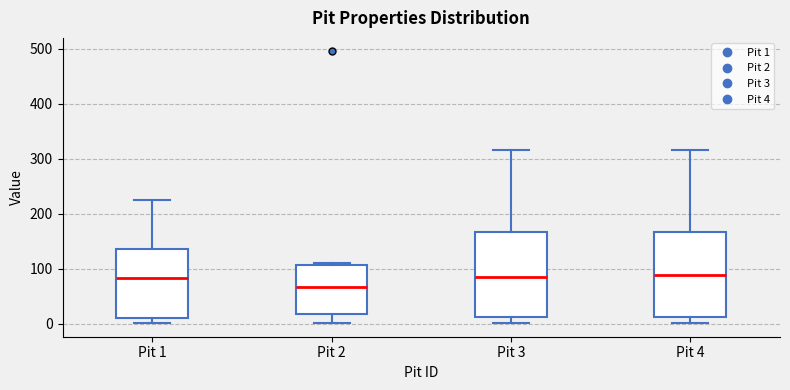

Reading left to right, transcribe this box plot: for each box, give where its median line is, the range the box spans, and where its two whiskers end, as read against the y-axis. The values are not printed on the chart, so give them approximately, as read against the axis.

Pit 1: median 80, box 10 to 140, whiskers 0 to 230
Pit 2: median 70, box 20 to 110, whiskers 0 to 110
Pit 3: median 90, box 10 to 170, whiskers 0 to 320
Pit 4: median 90, box 10 to 170, whiskers 0 to 320